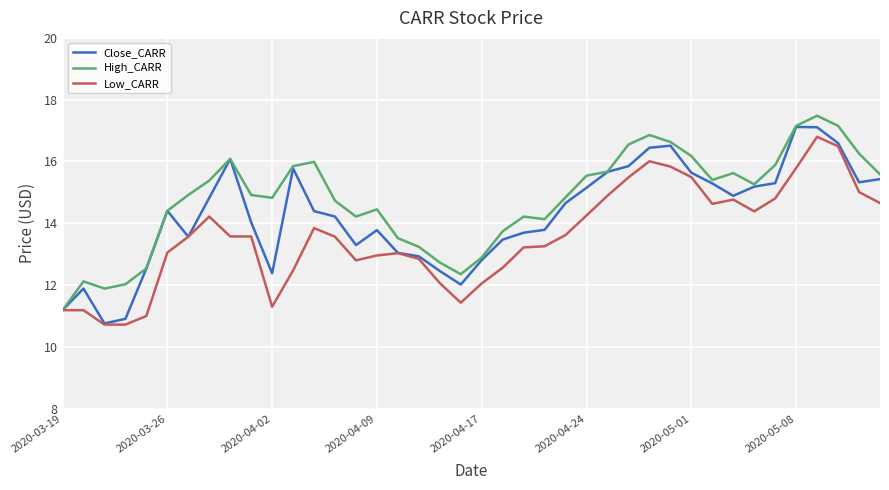

Which series has the largest total across all categories?

High_CARR